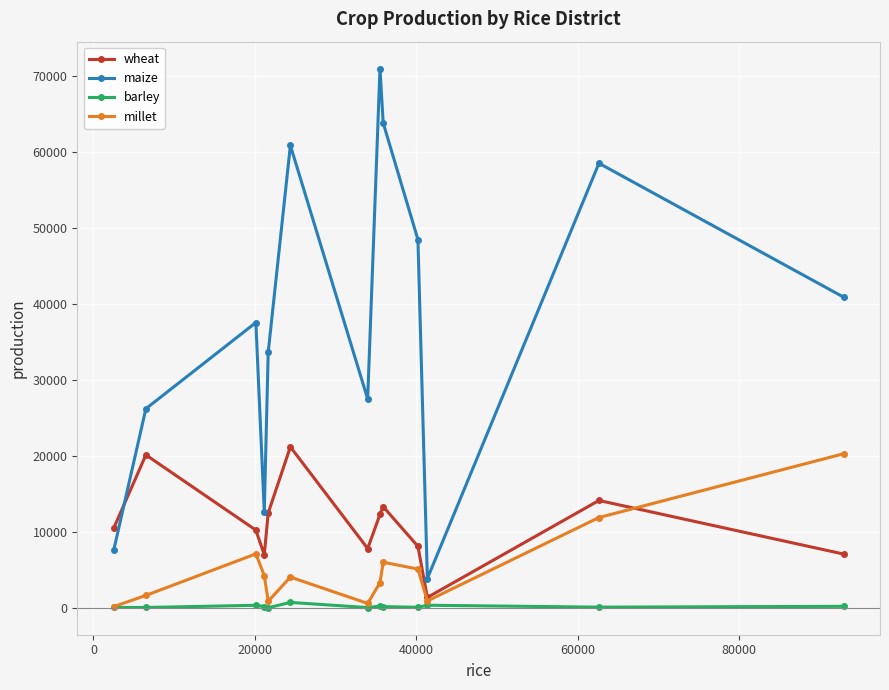

What are all the series names shown in the legend?

wheat, maize, barley, millet